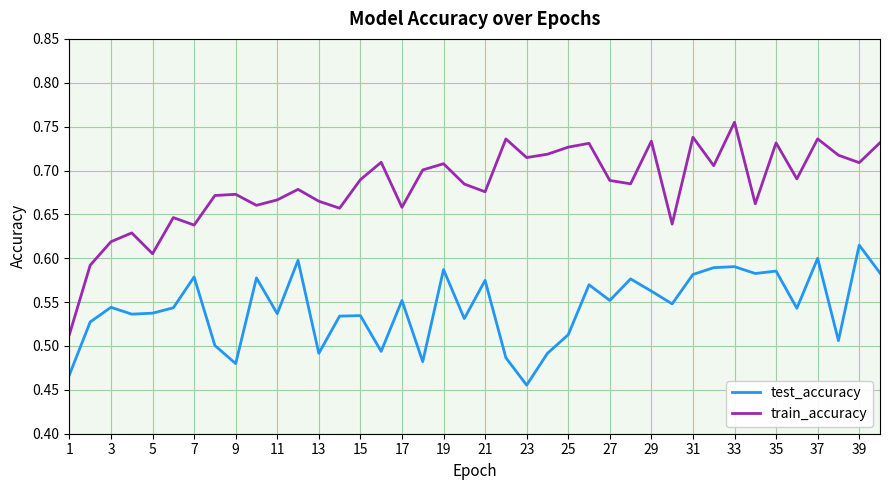

Rank the series by their maximum value, from highest to lowest.

train_accuracy, test_accuracy